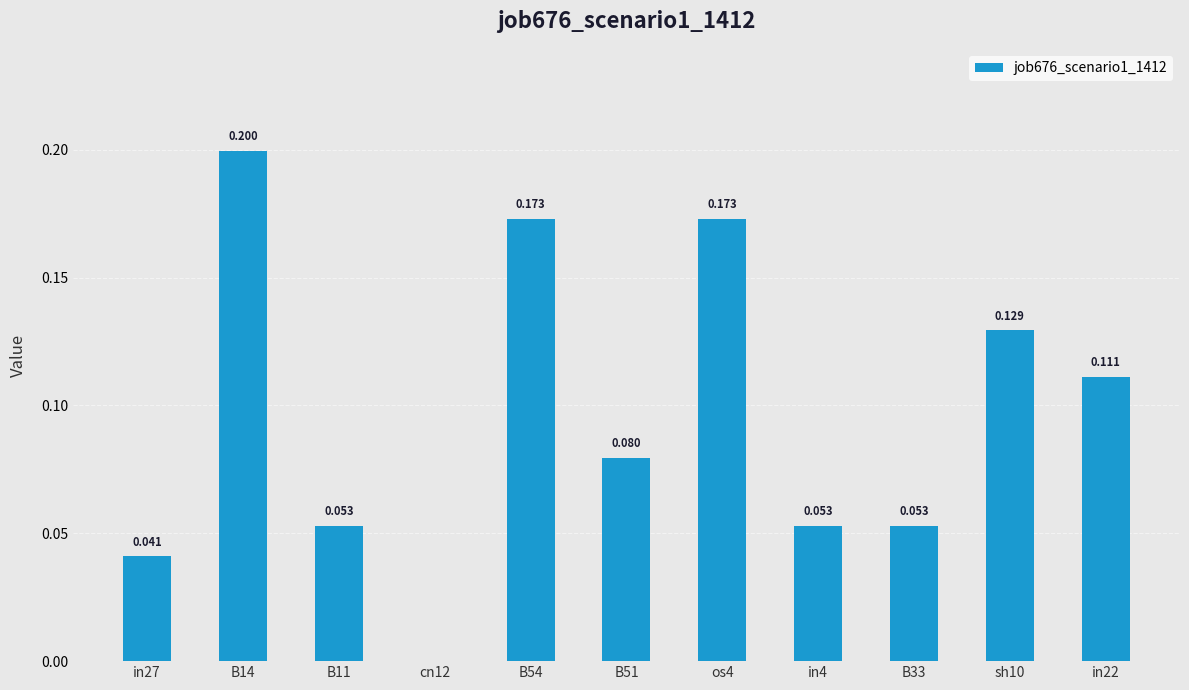

List the labels in order of value, largest first.

B14, B54, os4, sh10, in22, B51, B11, in4, B33, in27, cn12